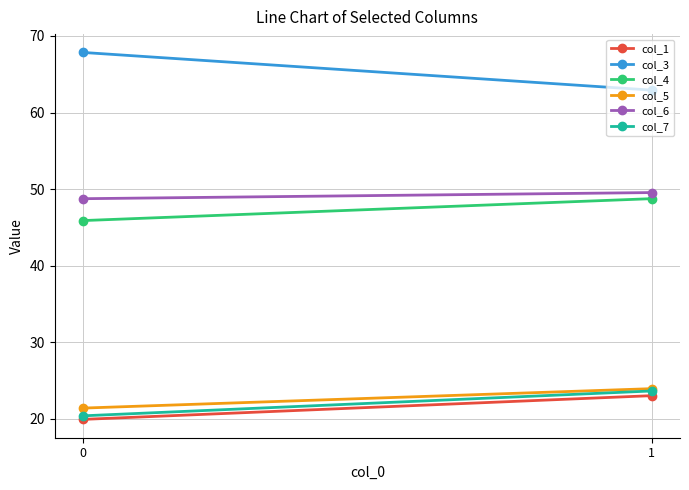

What is the average value of the col_3 series?

65.4